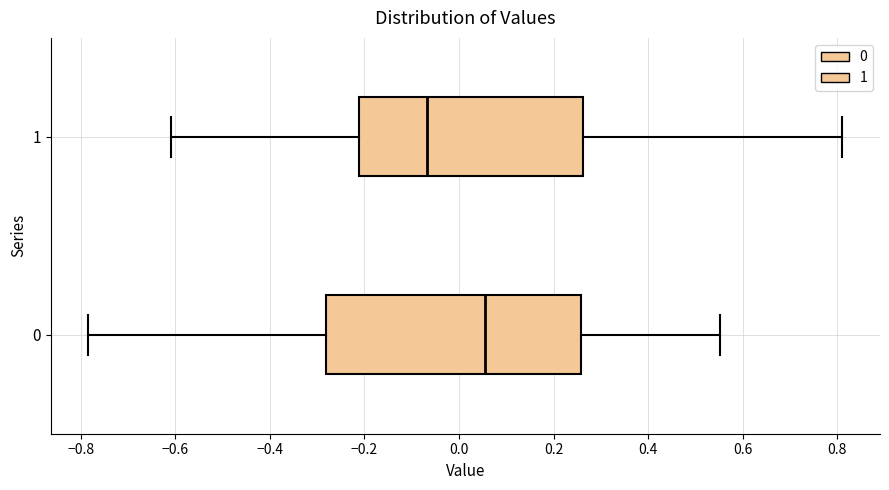

Reading bottom to top, read every box against the x-axis: the position of its median line, the range the box covers, and the ends of its whiskers. The values are not printed on the chart, so give them approximately, as read against the axis.

0: median 0.06, box -0.28 to 0.26, whiskers -0.78 to 0.56
1: median -0.06, box -0.22 to 0.26, whiskers -0.60 to 0.82